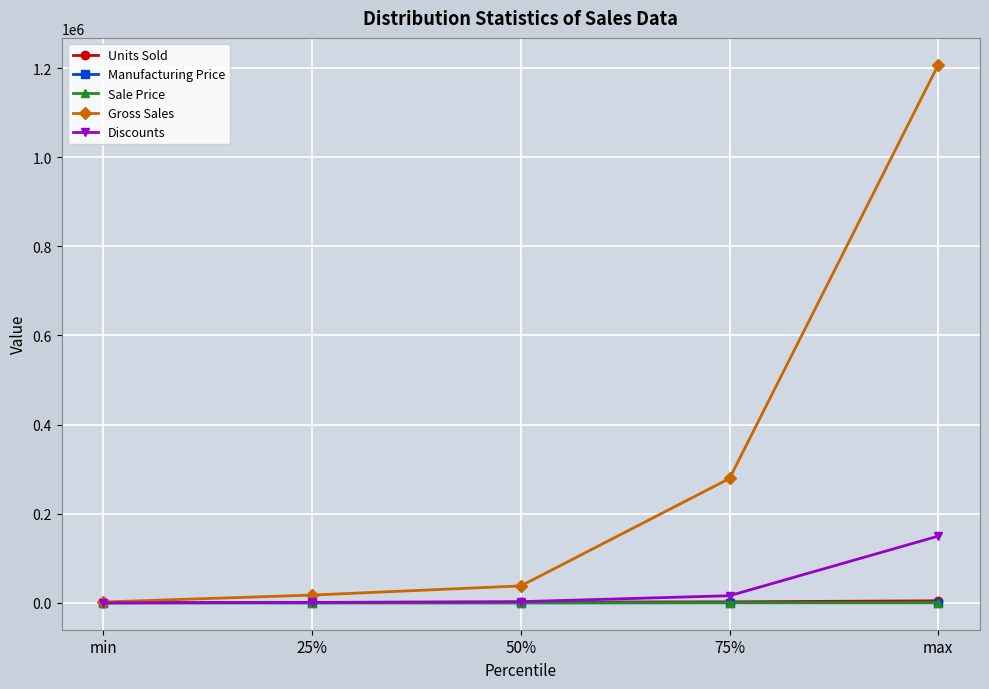

How many values in the Discounts series exceed 2585?

3